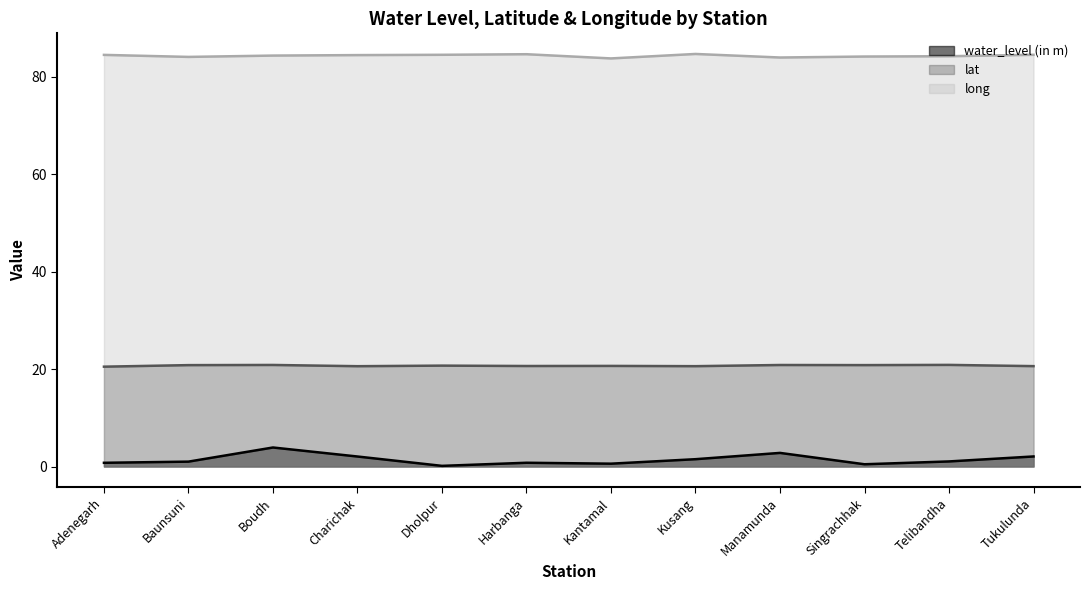

What are all the series names shown in the legend?

water_level (in m), lat, long